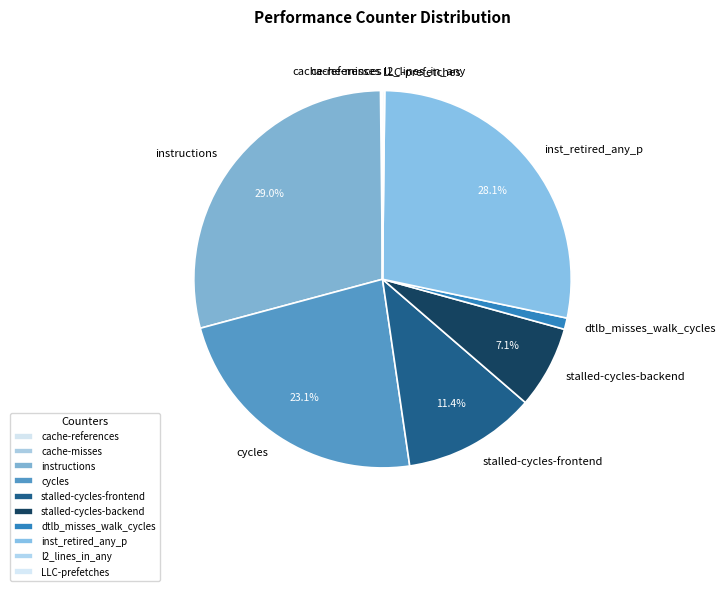

What portion of the pie excludes inst_retired_any_p?

71.9%